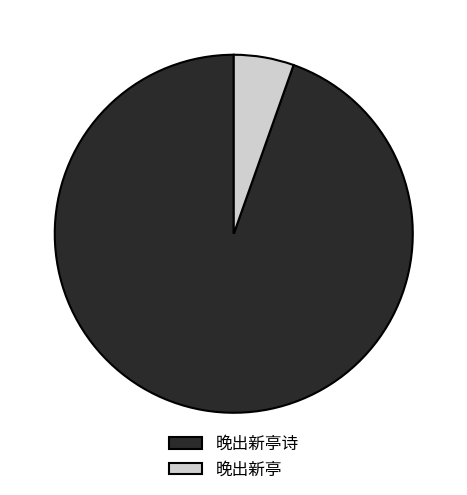

Is there a majority slice in this chart?

Yes